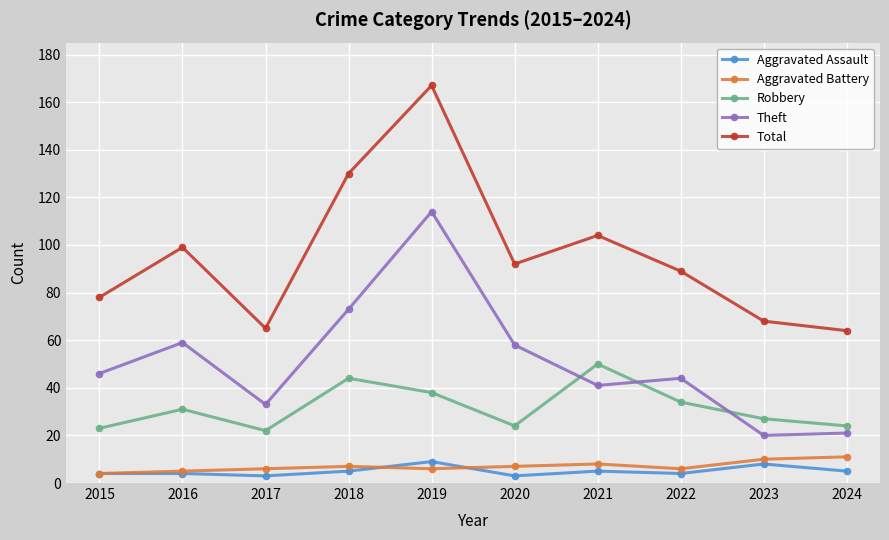

What value does the Aggravated Assault series have at 2024?

5